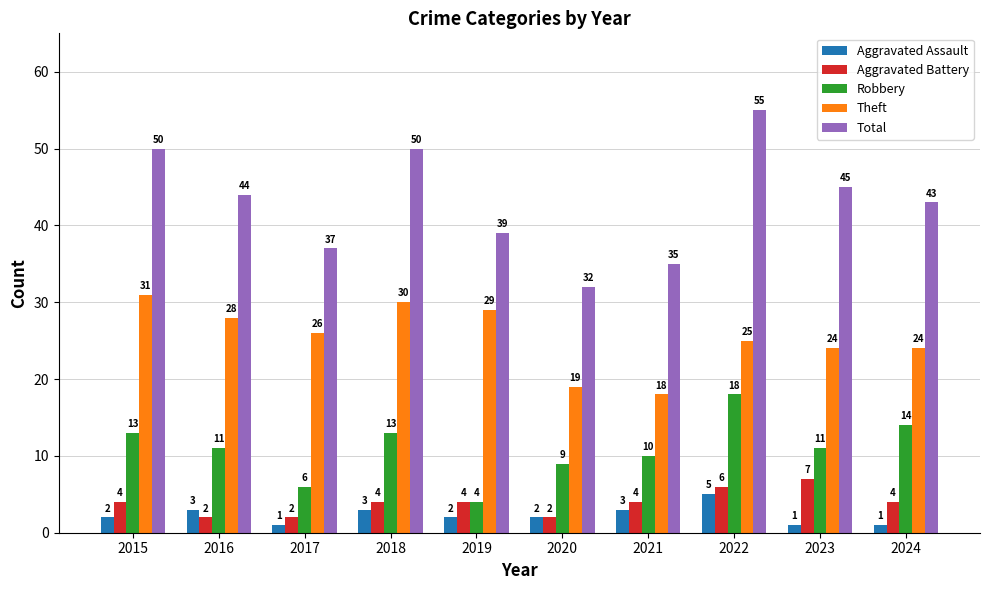

What is the value of the Theft bar at the 4th from the left?

30